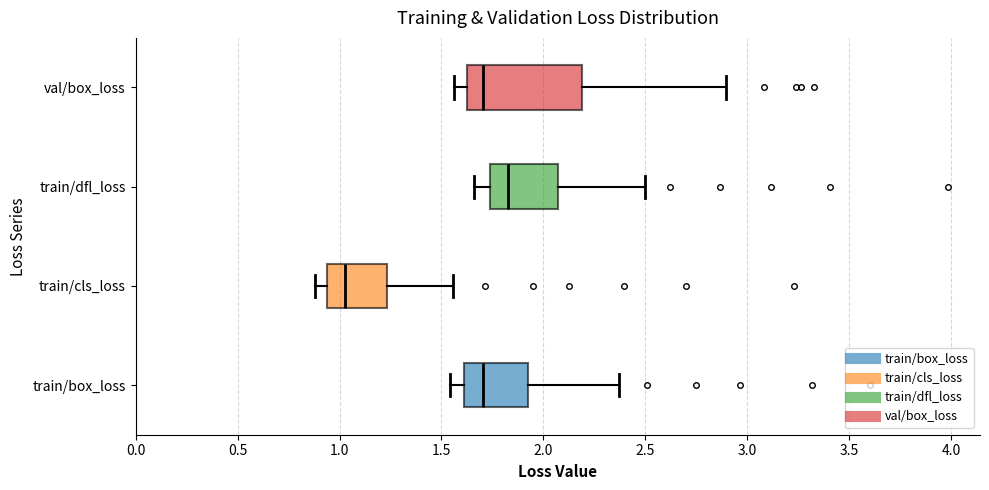

Where is the left edge of the box for train/dfl_loss on the x-axis? The values are not printed on the chart, so give them approximately, as read against the axis.

1.75